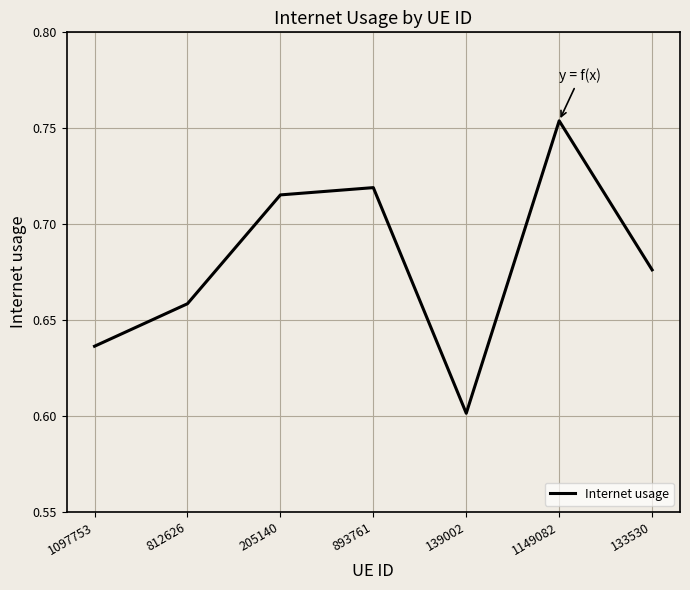

Rank the categories by value from lowest to highest.

139002, 1097753, 812626, 133530, 205140, 893761, 1149082